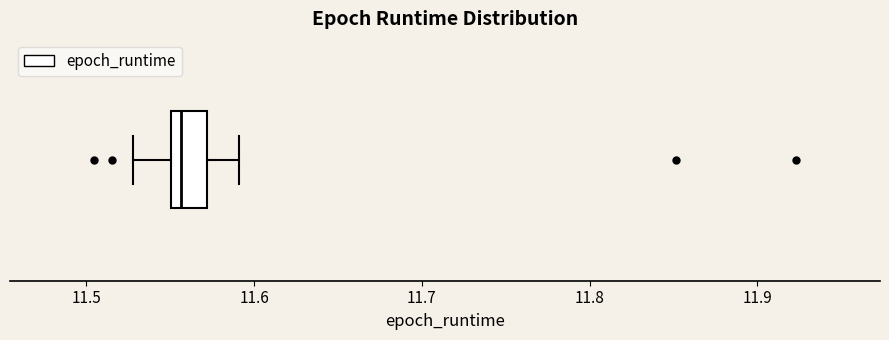

Where does the left whisker of the box end on the x-axis? The values are not printed on the chart, so give them approximately, as read against the axis.

11.53